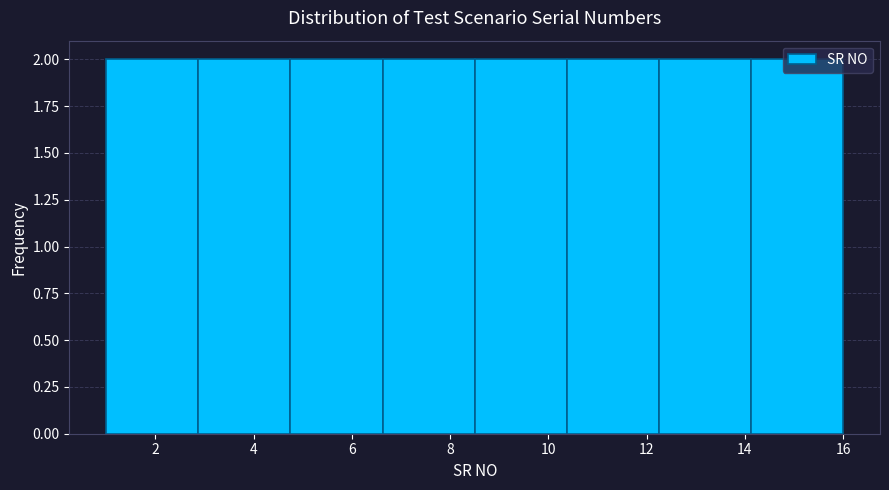

Reading left to right, transcribe this chart: for each bar, give the range it covers on the x-axis and its height. Neither the bar edges nor the heights are printed on the chart, so give them approximately, as read against the axes.

1.0 to 2.8: 2
2.8 to 4.8: 2
4.8 to 6.6: 2
6.6 to 8.6: 2
8.6 to 10.4: 2
10.4 to 12.2: 2
12.2 to 14.2: 2
14.2 to 16.0: 2